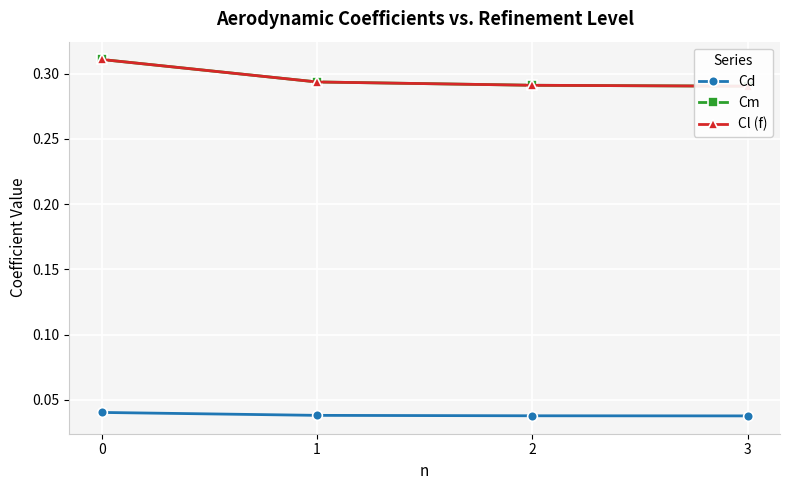

What is the value of the Cl (f) point at the 1st from the left?

0.3